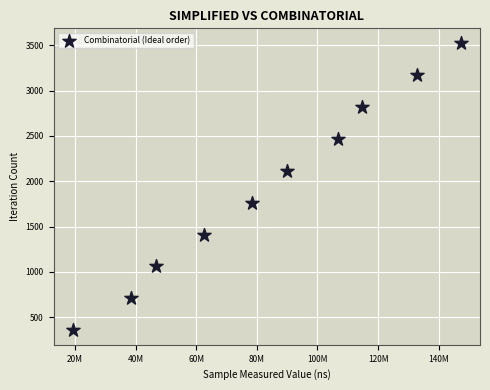

What is the range of Y values (max minus min)?

3177